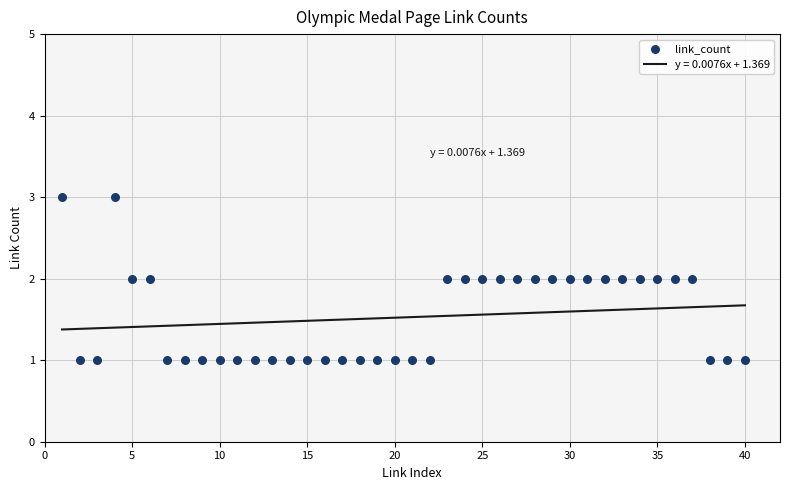

What is the lowest value of the y = 0.0076x + 1.369 series?

1.4